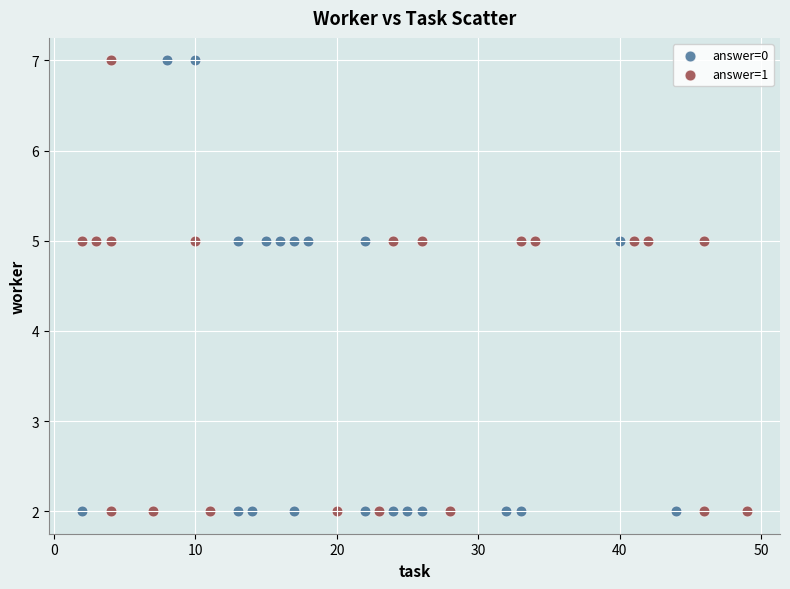

What are all the series names shown in the legend?

answer=0, answer=1